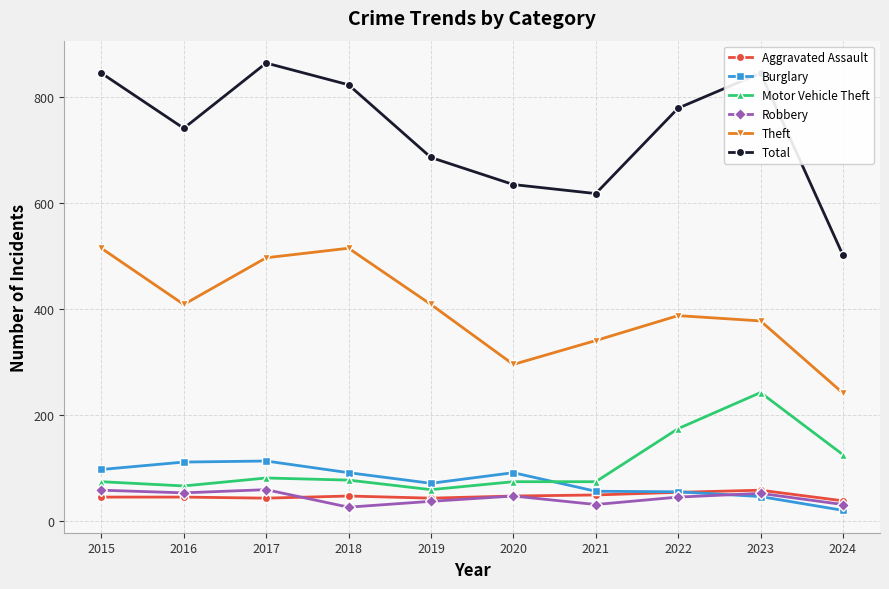

What is the minimum value shown in the chart?

21